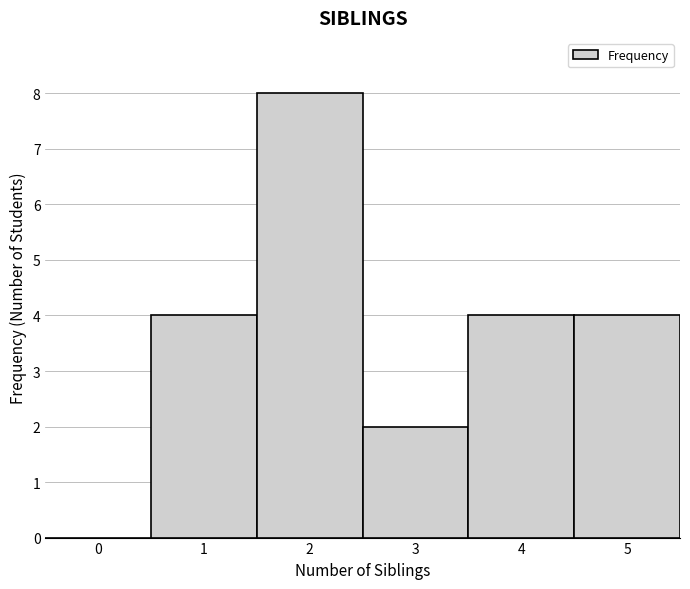

Reading left to right, transcribe this chart: for each bar, give the range it covers on the x-axis and its height. The values are not printed on the chart, so give them approximately, as read against the axis.

-0.5 to 0.5: 0
0.5 to 1.5: 4
1.5 to 2.5: 8
2.5 to 3.5: 2
3.5 to 4.5: 4
4.5 to 5.5: 4